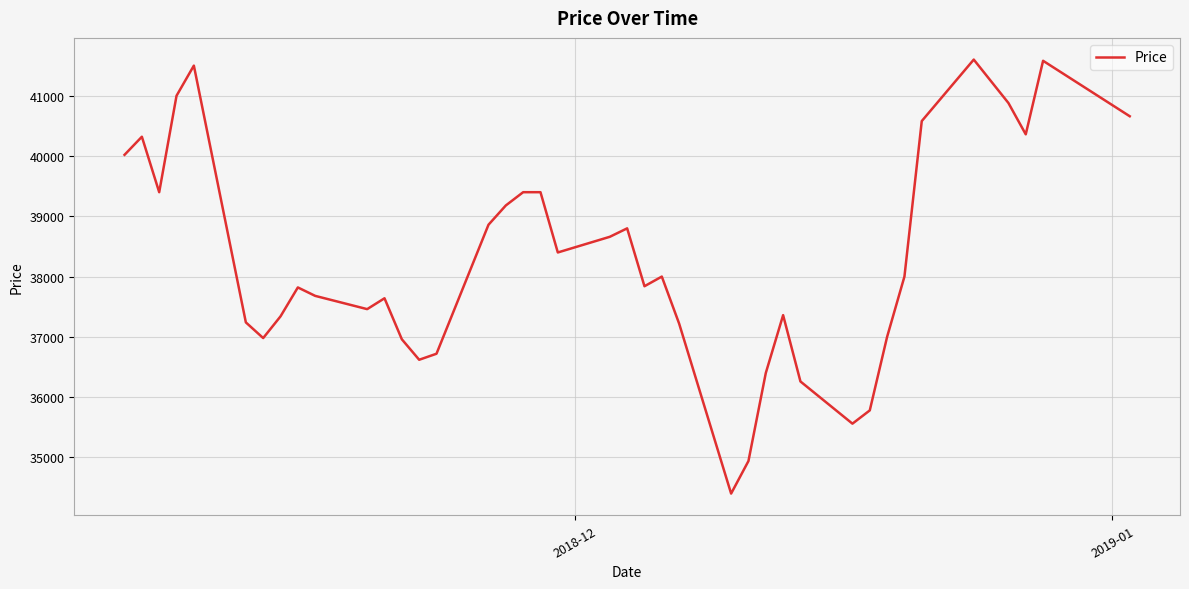

How many interior local valleys (lower than both neighbors) does the data have?

9